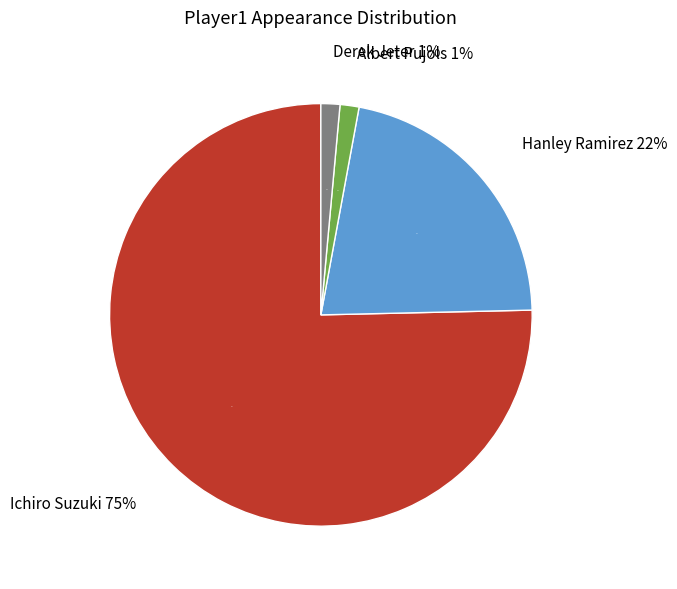

True or false: Hanley Ramirez accounts for 22% of the total.

True